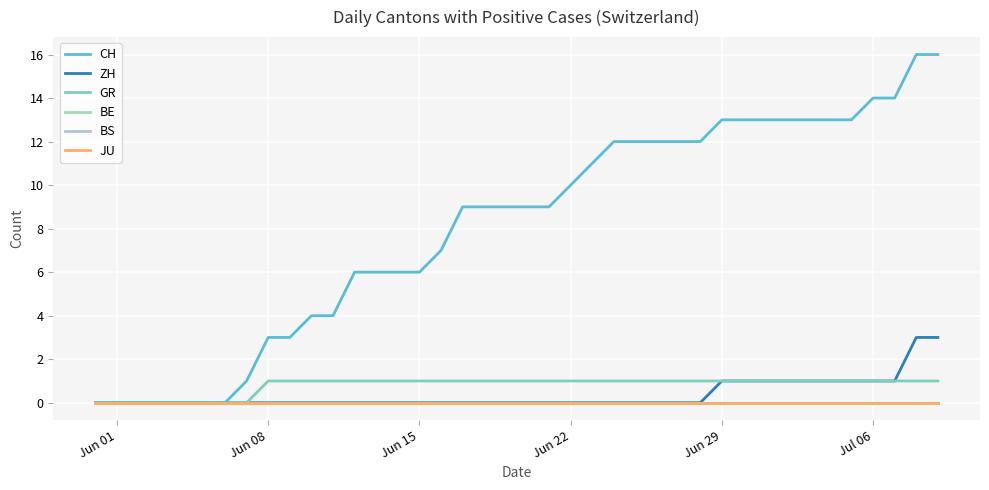

Does the chart have visible grid lines?

Yes